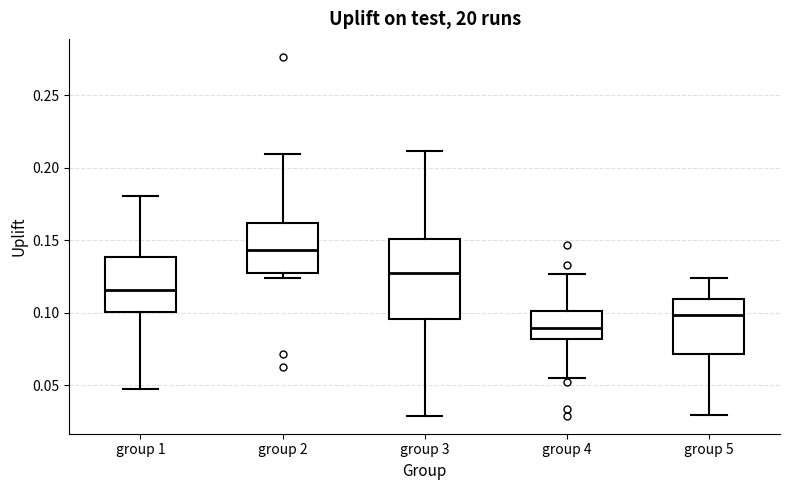

Where does the upper whisker of the box for group 1 end on the y-axis? The values are not printed on the chart, so give them approximately, as read against the axis.

0.180